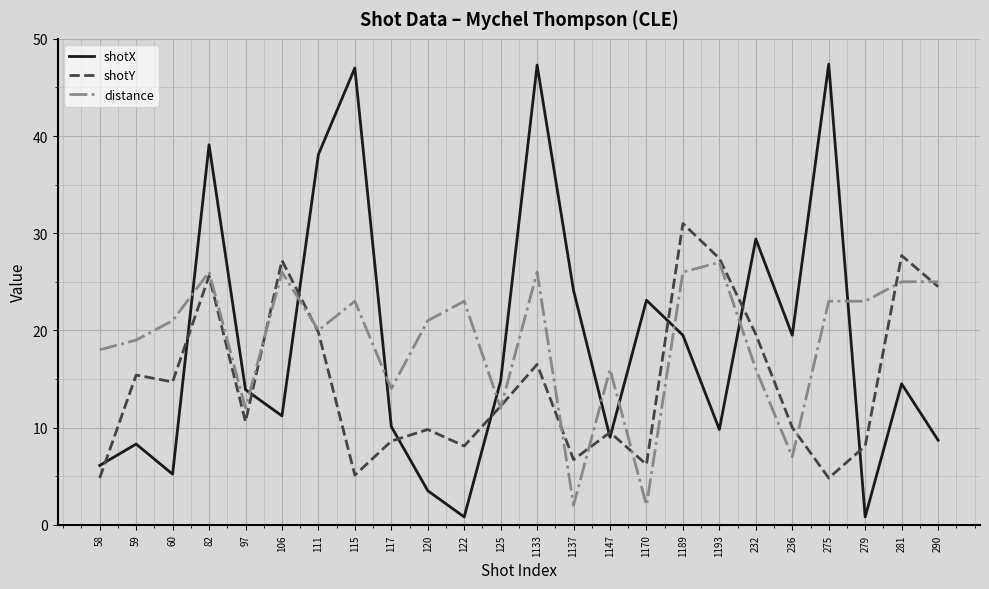

Does the chart display data point markers on the line(s)?

No